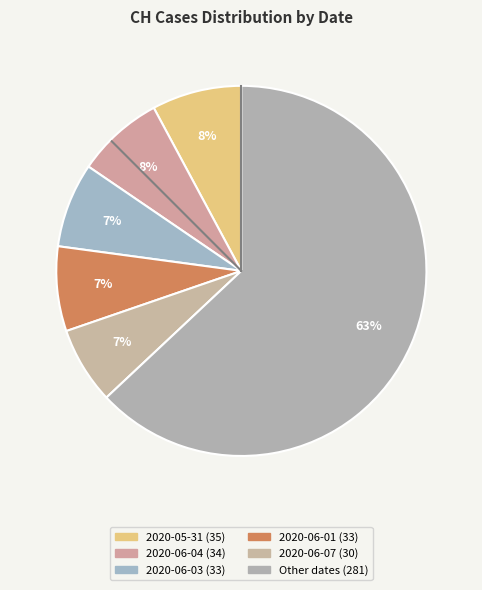

Count the number of slices in the pie.

6